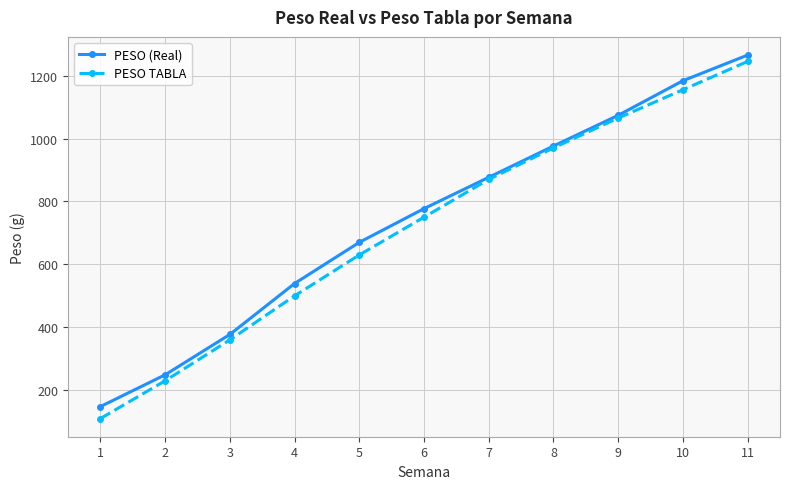

True or false: PESO TABLA has a value of 81.6 at 3.

False